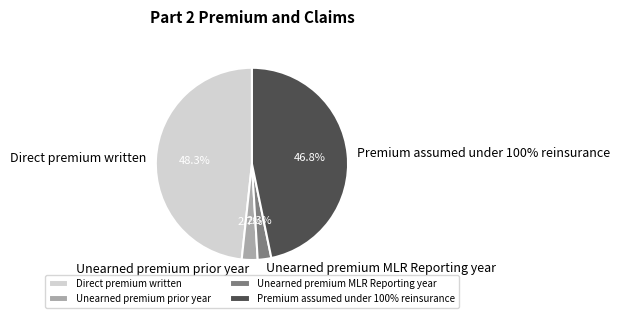

To the nearest percent, what is the combined percentage of Direct premium written and Unearned premium MLR Reporting year?

51%